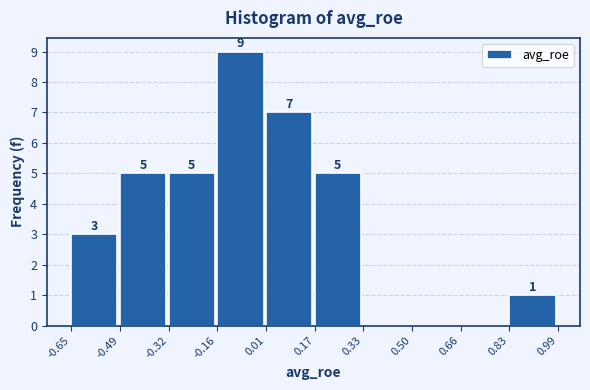

Over which range of the x-axis is the bar tallest?

-0.16 to 0.01